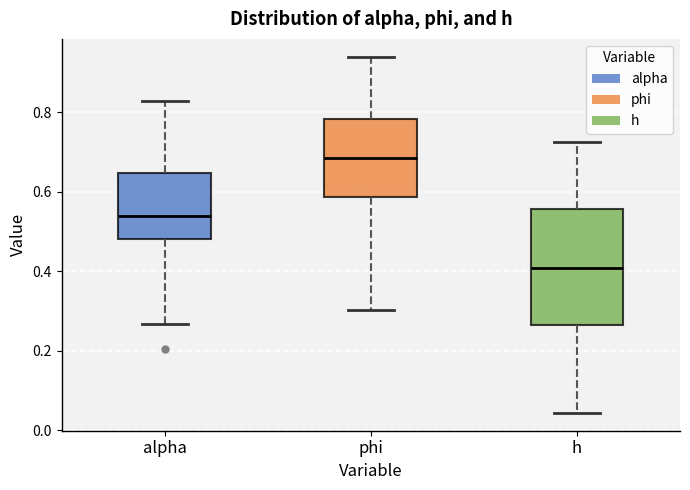

Which box has the lowest median line?

h